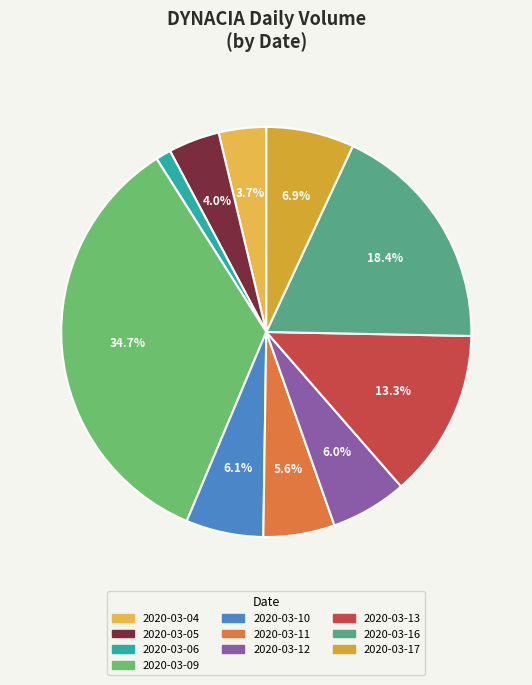

Approximately how many times larger is the value at 2020-03-11 compared to 2020-03-17?

0.8